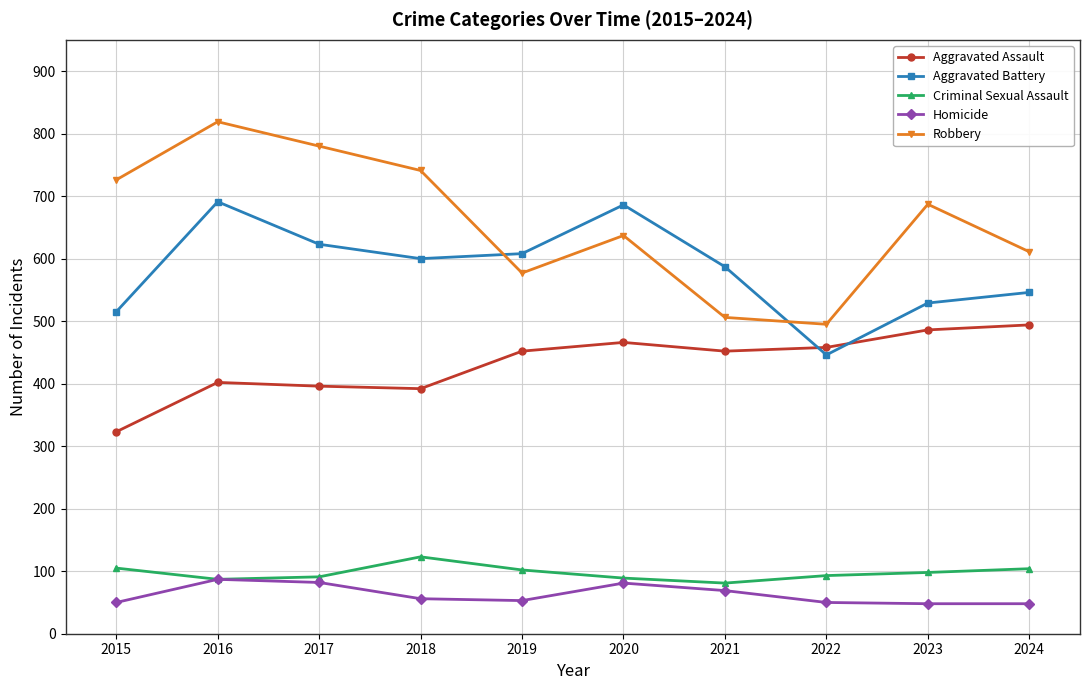

Where is Robbery nearest to the value 657?

2020